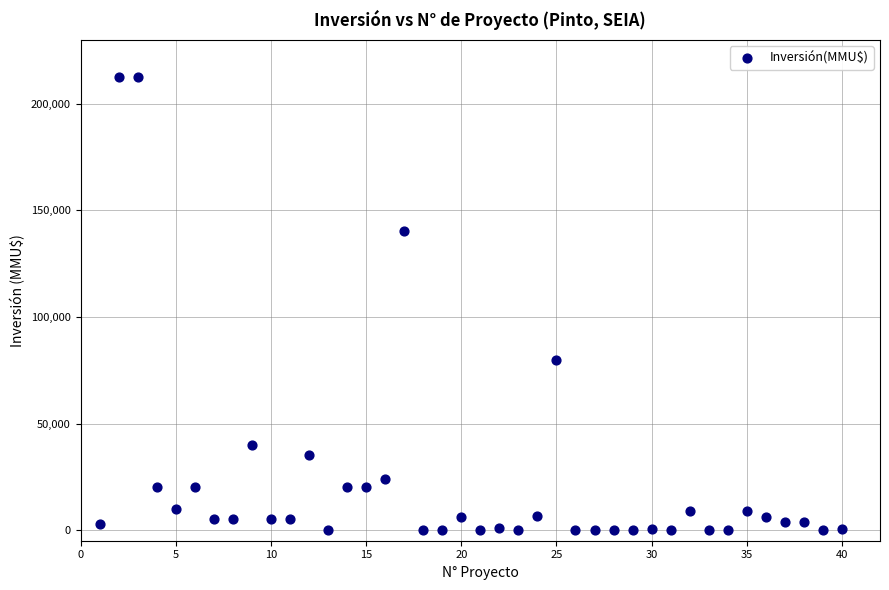

What Y value in the scatter plot is closest to 106250?

80000